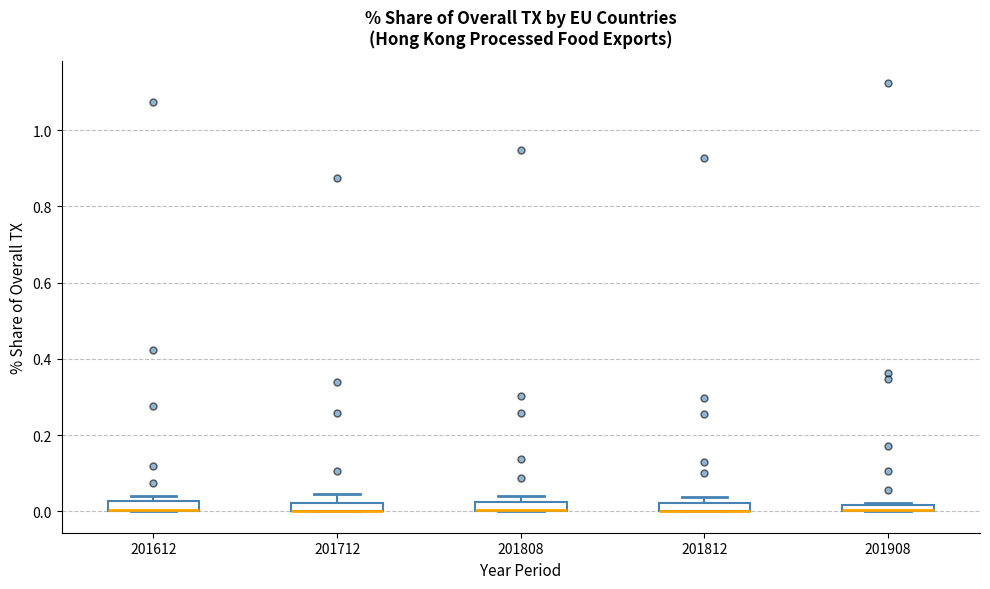

Where does the upper whisker of the box at x = 201712 end on the y-axis? The values are not printed on the chart, so give them approximately, as read against the axis.

0.04